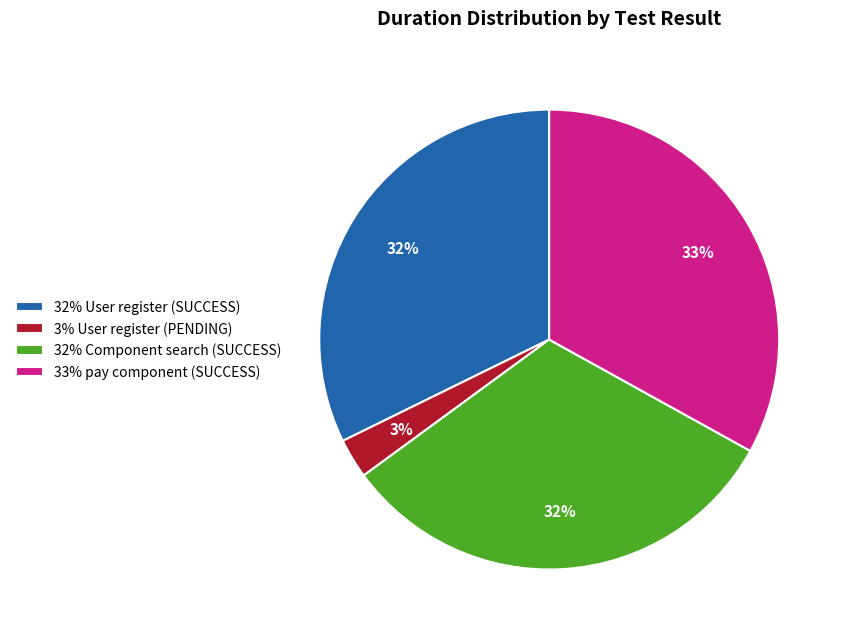

To the nearest percent, what portion does 32% User register (SUCCESS) represent?

32%